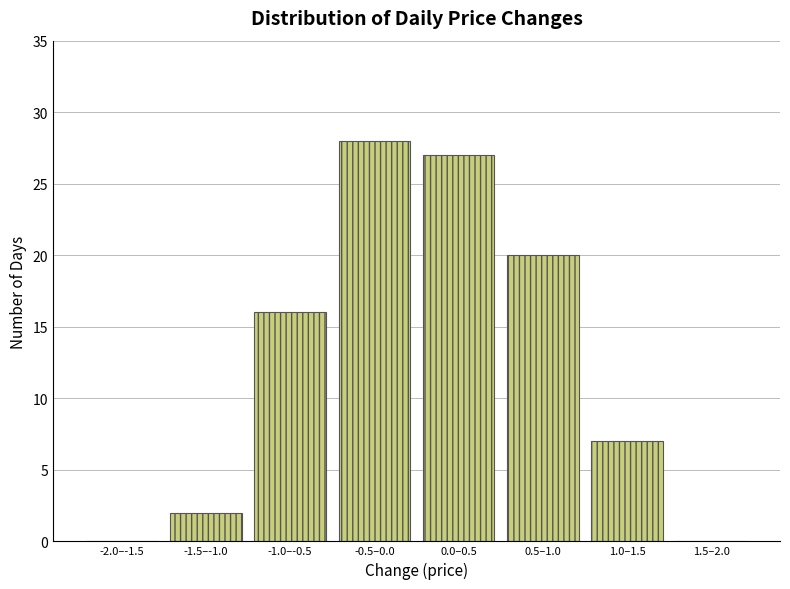

Reading right to left, what are all the values shown in this chart?

1.5–2.0=0	1.0–1.5=7	0.5–1.0=20	0.0–0.5=27	-0.5–0.0=28	-1.0–-0.5=16	-1.5–-1.0=2	-2.0–-1.5=0